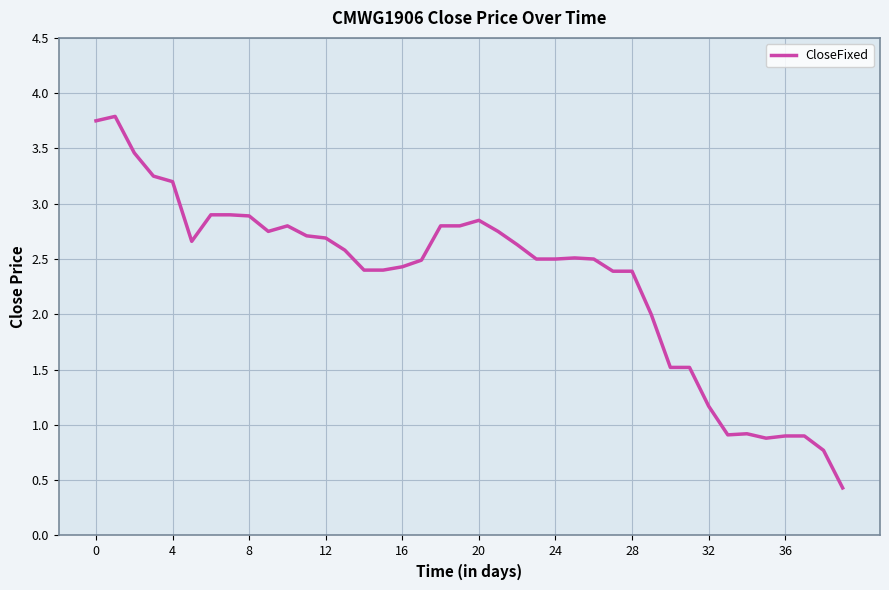

What is the difference between the maximum and minimum values?

3.4